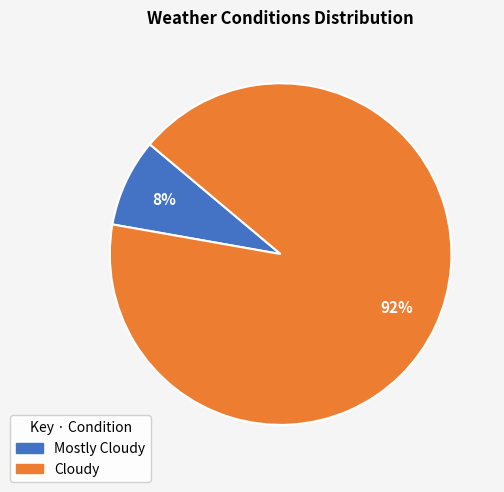

Between Mostly Cloudy and Cloudy, which is larger?

Cloudy